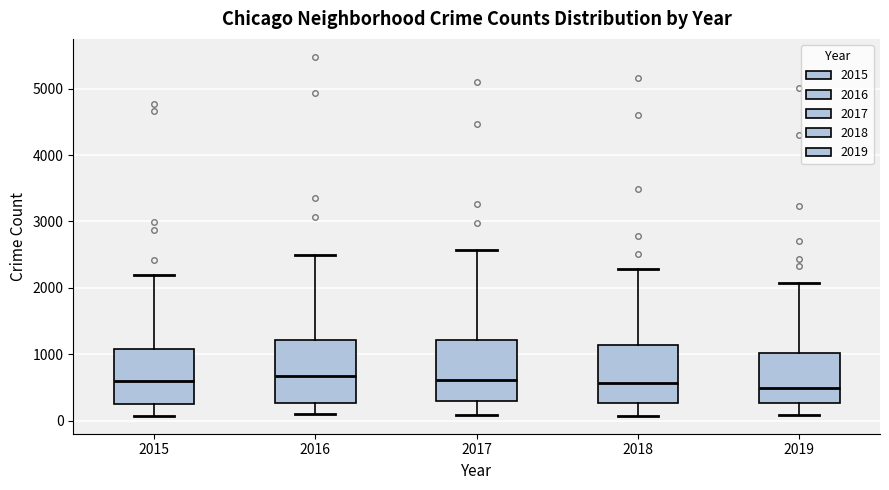

Reading left to right, transcribe this box plot: for each box, give where its median line is, the range the box spans, and where its two whiskers end, as read against the y-axis. The values are not printed on the chart, so give them approximately, as read against the axis.

2015: median 600, box 300 to 1100, whiskers 100 to 2200
2016: median 700, box 300 to 1200, whiskers 100 to 2500
2017: median 600, box 300 to 1200, whiskers 100 to 2600
2018: median 600, box 300 to 1100, whiskers 100 to 2300
2019: median 500, box 300 to 1000, whiskers 100 to 2100